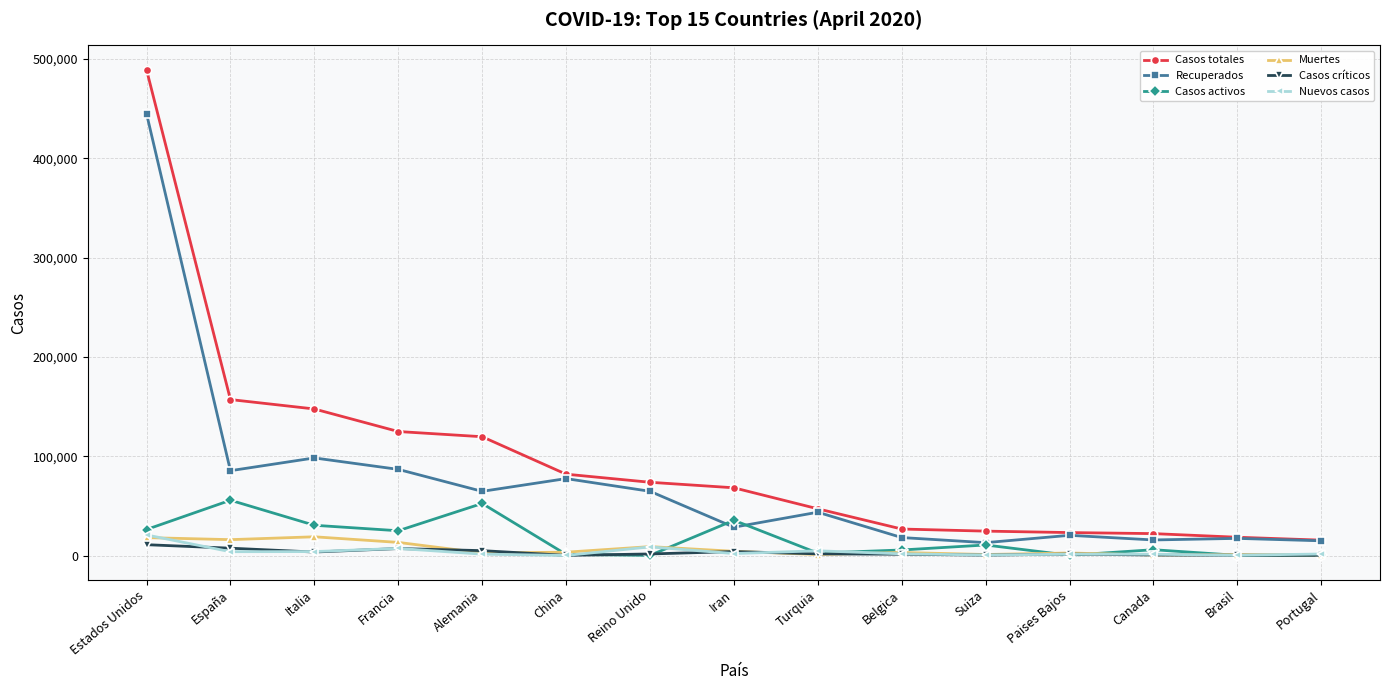

Which label corresponds to the largest value in the chart?

Estados Unidos